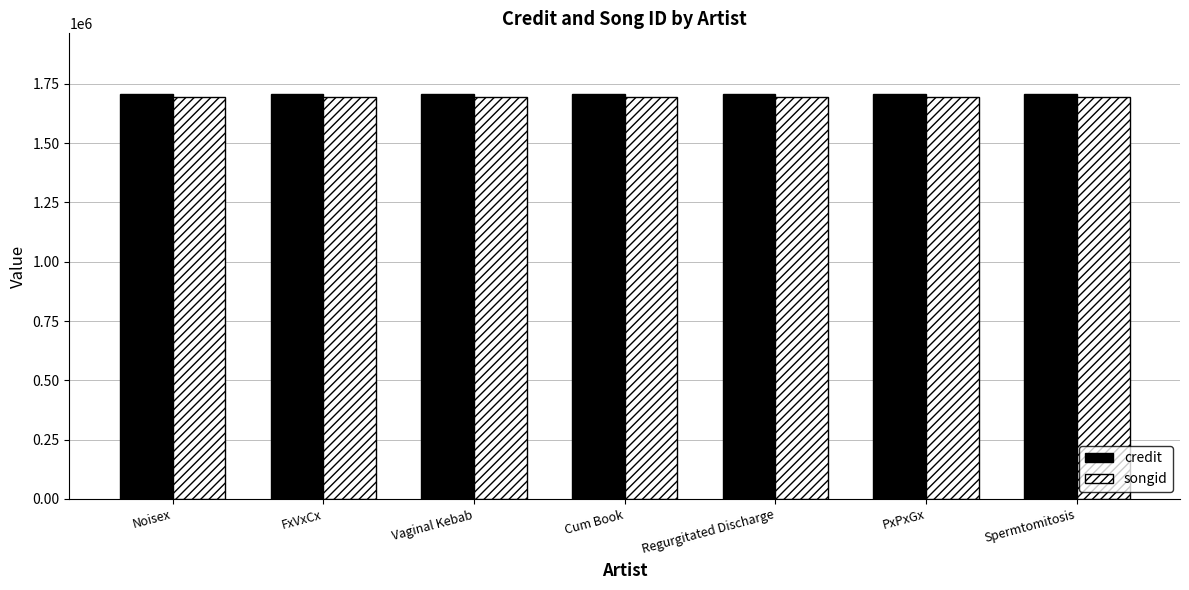

True or false: songid has a value of 1692679 at FxVxCx.

True